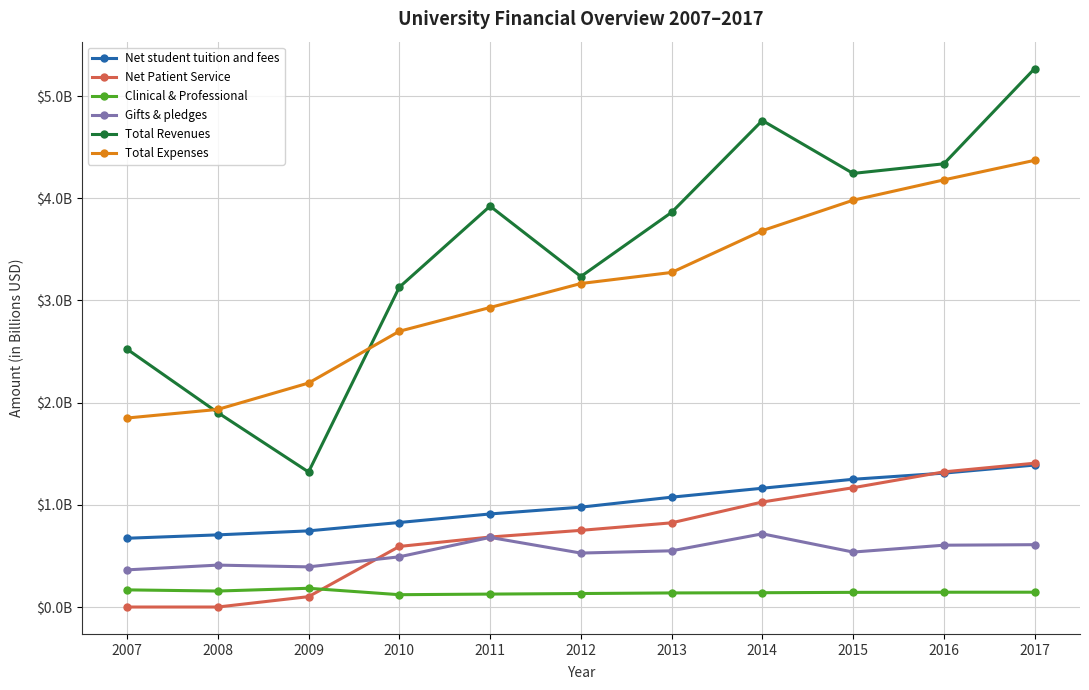

How many Clinical & Professional values are between 0 and 1?

11